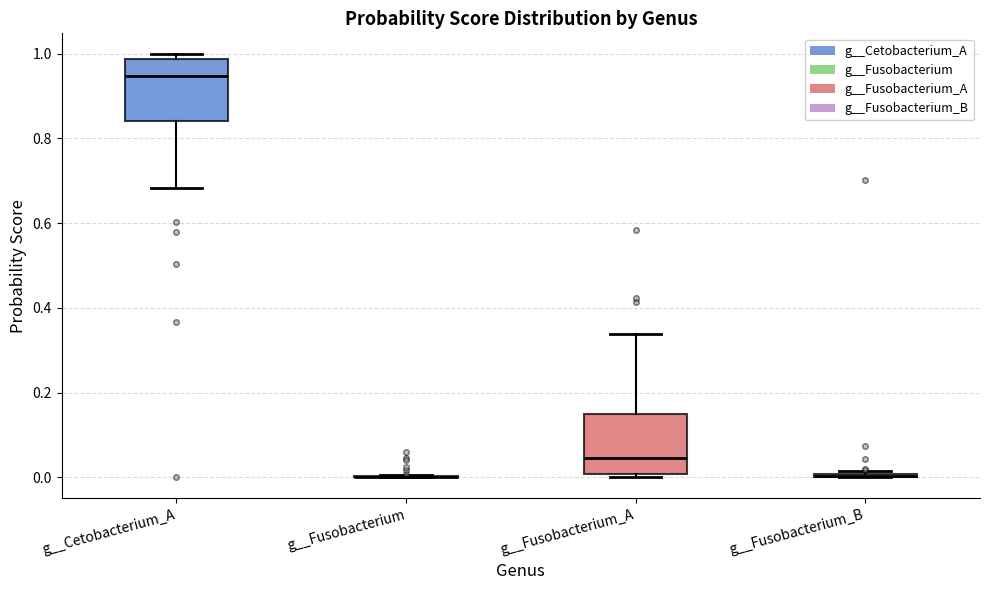

Reading left to right, transcribe this box plot: for each box, give where its median line is, the range the box spans, and where its two whiskers end, as read against the y-axis. The values are not printed on the chart, so give them approximately, as read against the axis.

g__Cetobacterium_A: median 0.94, box 0.84 to 0.98, whiskers 0.68 to 1.00
g__Fusobacterium: box collapsed to a line at 0.00, whiskers 0.00 to 0.00
g__Fusobacterium_A: median 0.04, box 0.00 to 0.14, whiskers 0.00 (just below the box's lower edge) to 0.34
g__Fusobacterium_B: box collapsed to a line at 0.00, whiskers 0.00 to 0.02